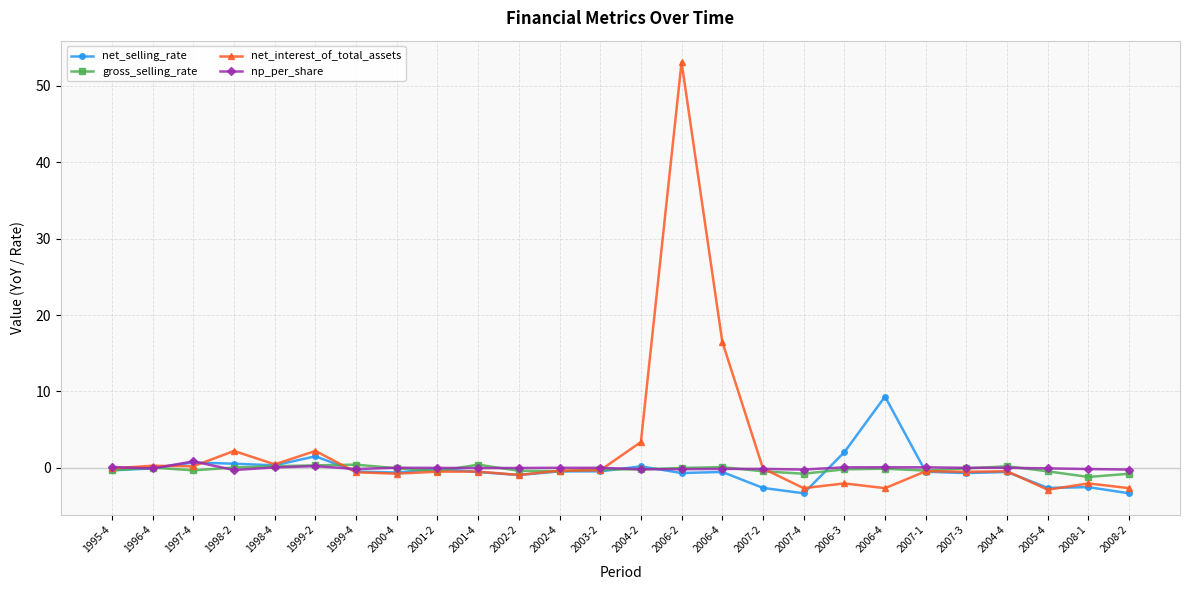

What is the minimum value for net_interest_of_total_assets?

-2.8